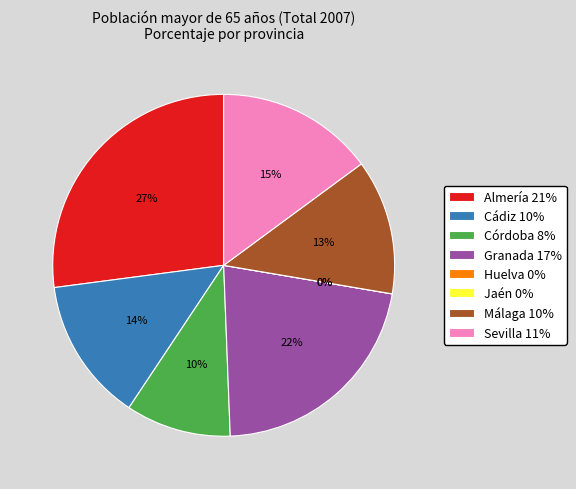

To the nearest percent, what is the average slice percentage?

12%